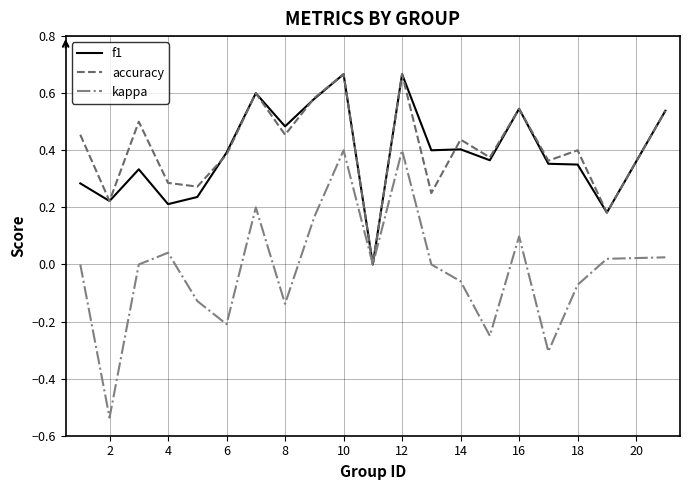

Which series has the widest spread of values?

kappa